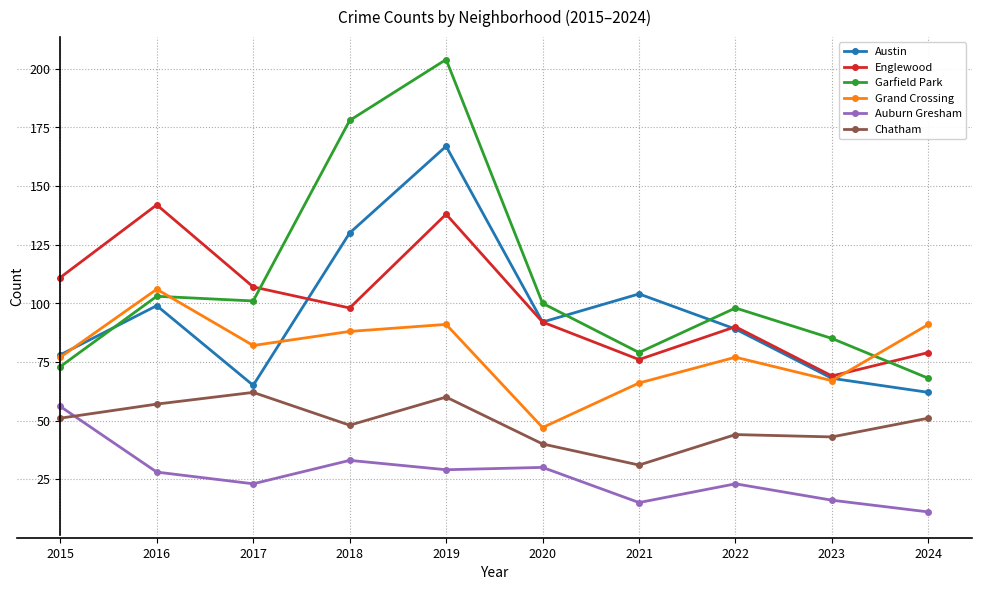

True or false: Chatham and Austin cross at least once.

False